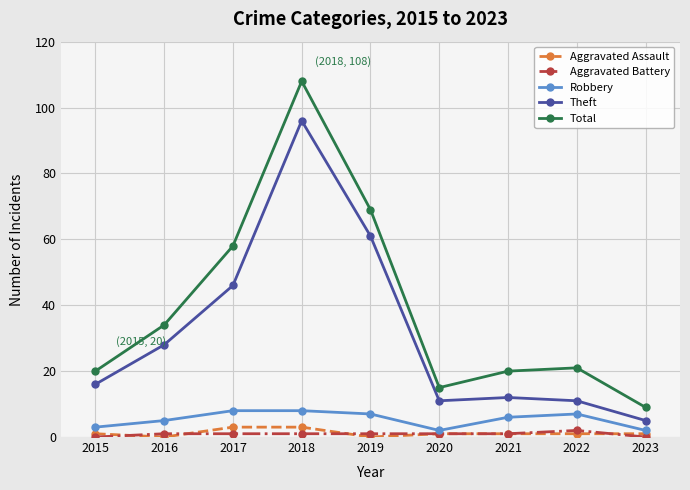

At which category does the chart reach its peak across all series?

2018